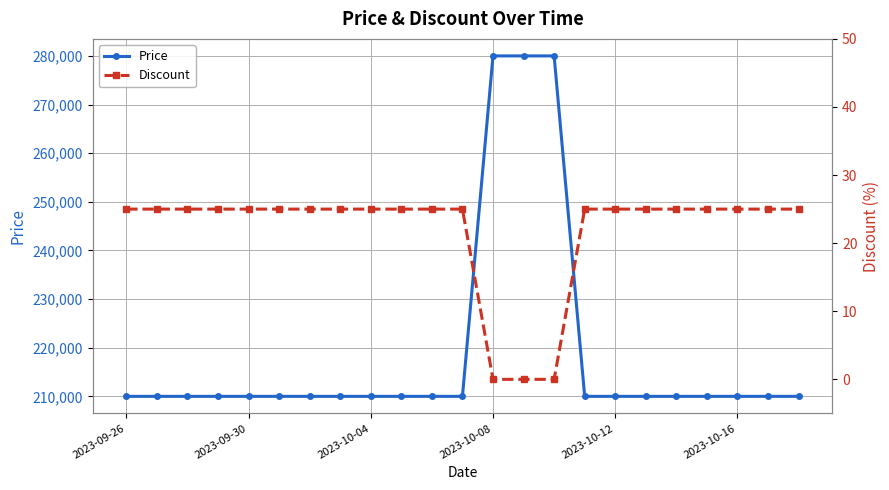

At how many categories does at least one series exceed 19025?

23